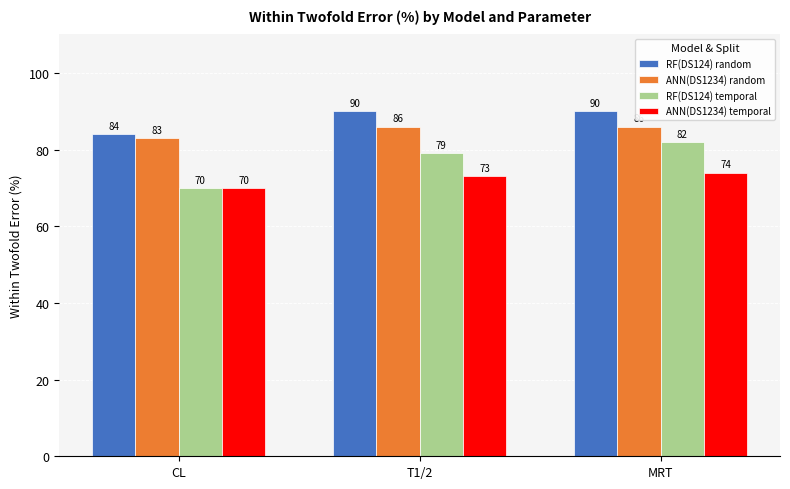

What is the sum of all RF(DS124) temporal values?

231